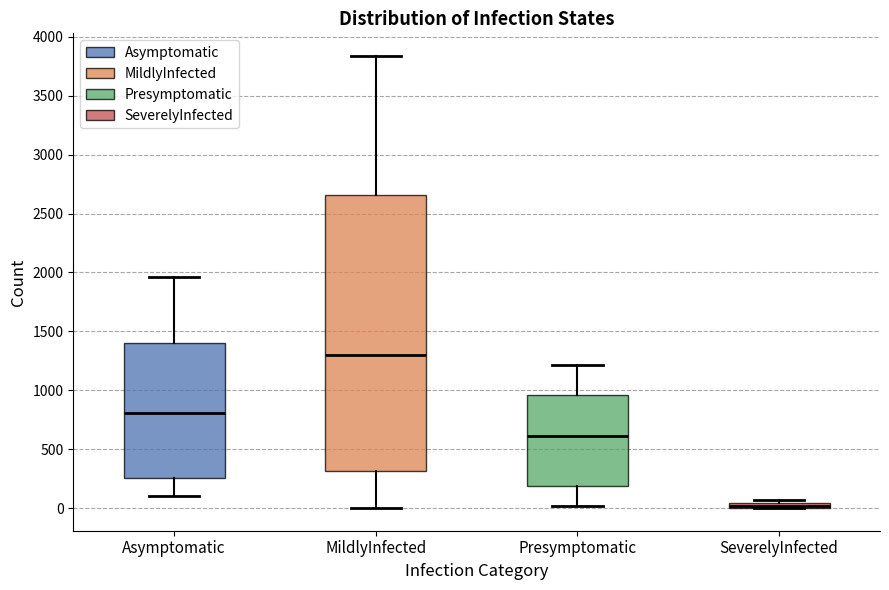

Where does the upper whisker of the box for MildlyInfected end on the y-axis? The values are not printed on the chart, so give them approximately, as read against the axis.

3850